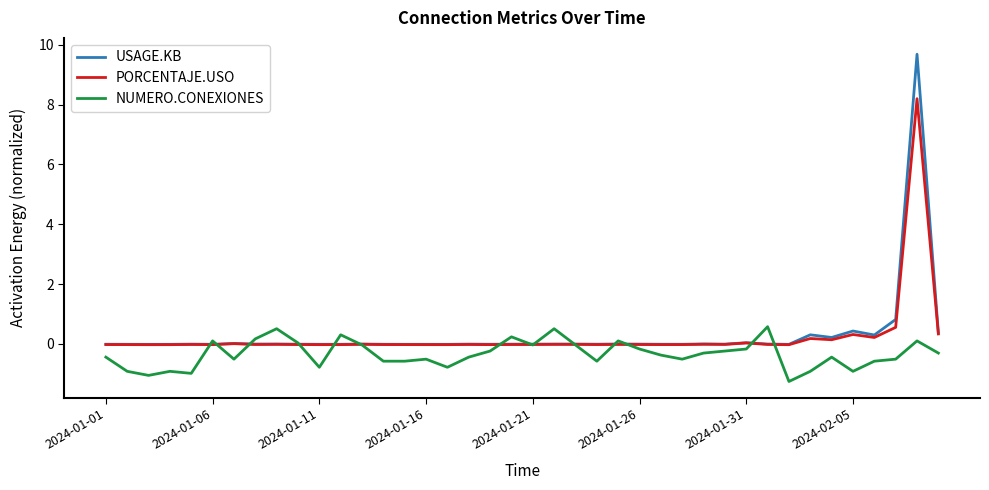

What is the average value of the NUMERO.CONEXIONES series?

-0.3